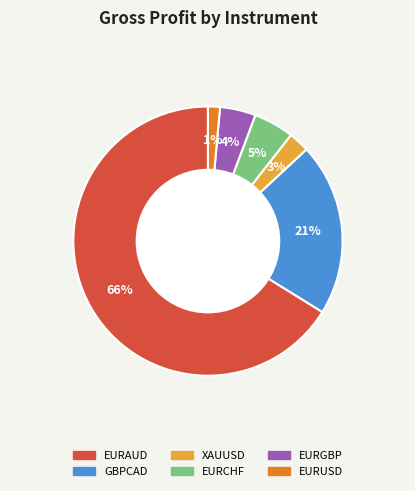

Count the number of slices in the pie.

6